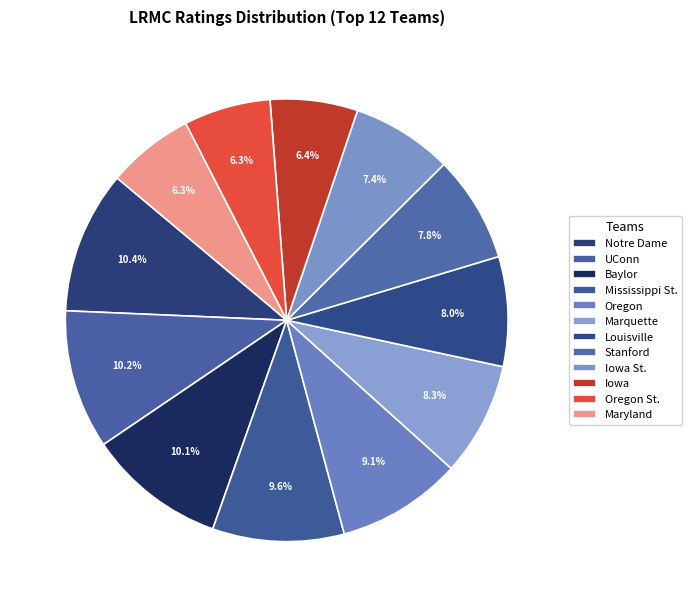

Is it true that Oregon St. is 6% of the pie?

True